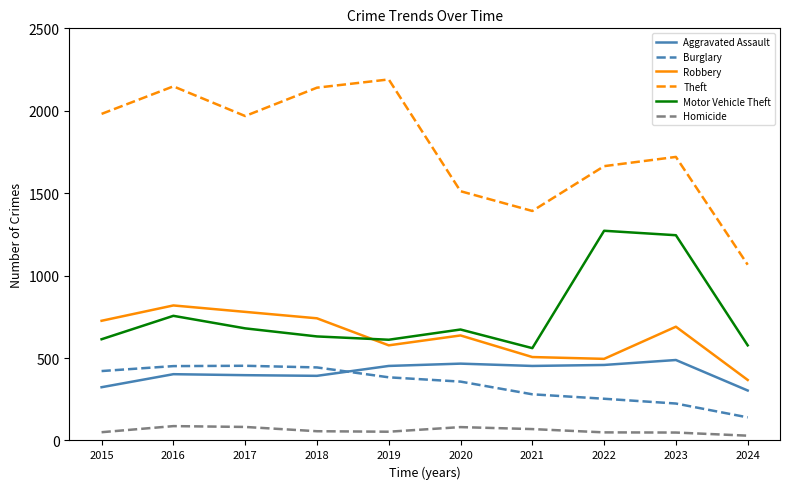

True or false: Motor Vehicle Theft has a value of 673 at 2020.

True